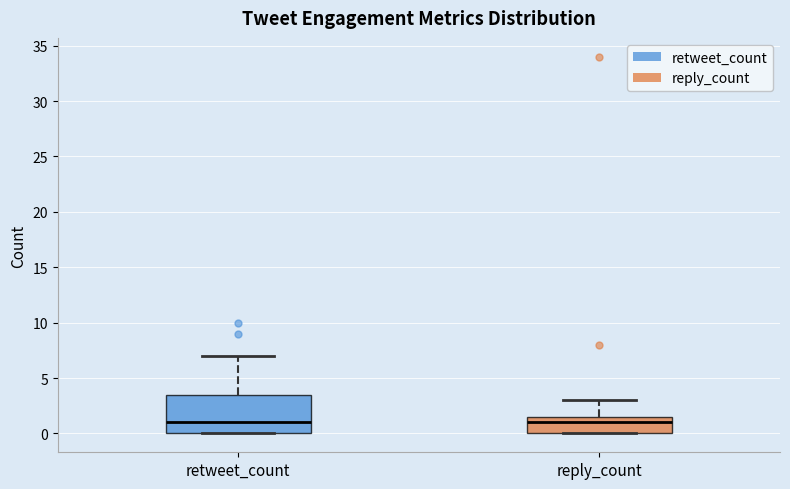

Where does the median line of the box for reply_count sit on the y-axis? The values are not printed on the chart, so give them approximately, as read against the axis.

1.0